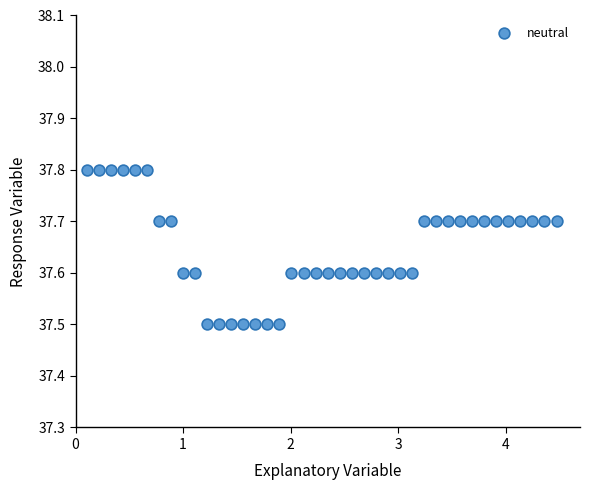

What is the range of Y values (max minus min)?

0.3